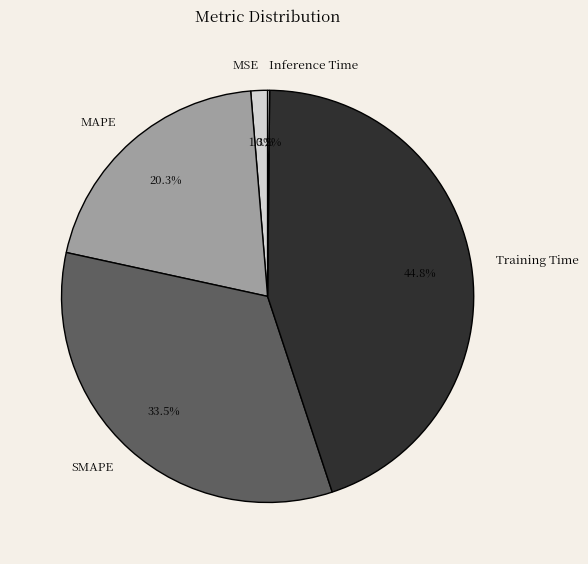

To the nearest percent, what is the difference between the largest and smallest slice percentages?

45%